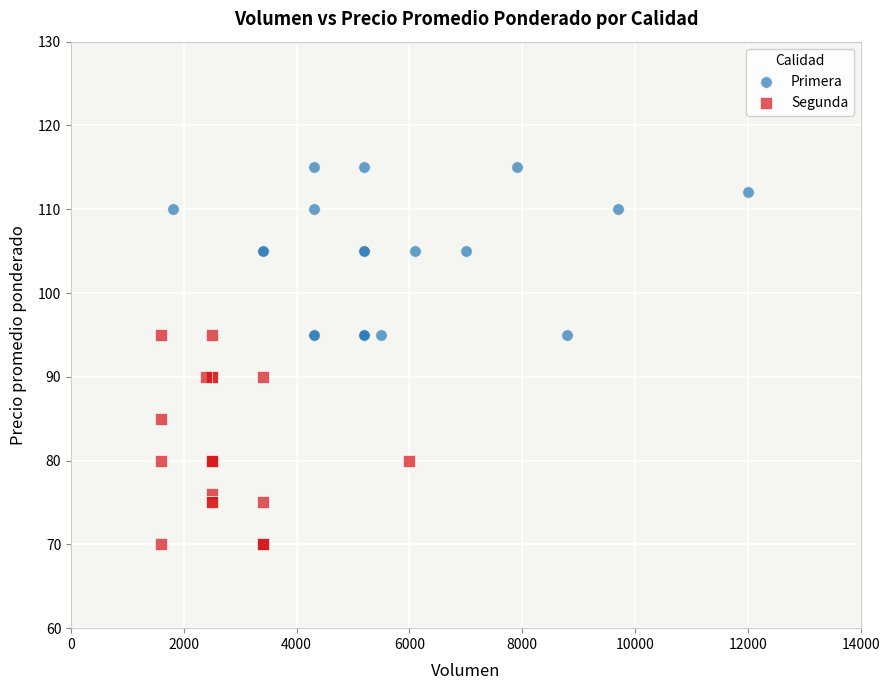

Which series reaches the minimum Y coordinate?

Segunda